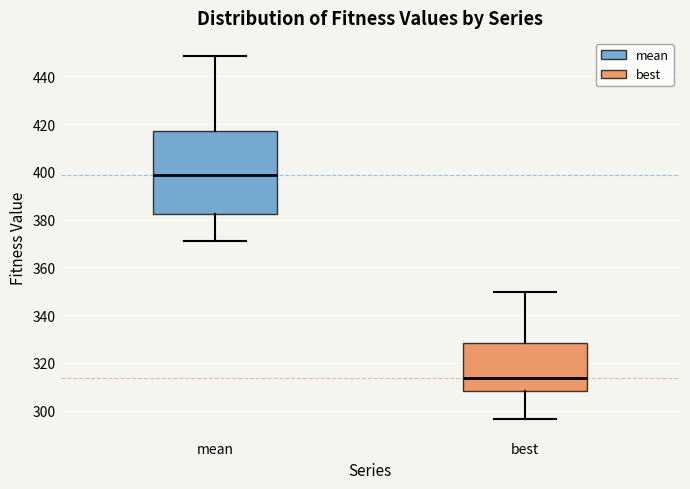

Reading left to right, read every box against the y-axis: the position of its median line, the range the box covers, and the ends of its whiskers. The values are not printed on the chart, so give them approximately, as read against the axis.

mean: median 398, box 382 to 416, whiskers 372 to 448
best: median 314, box 308 to 328, whiskers 296 to 350